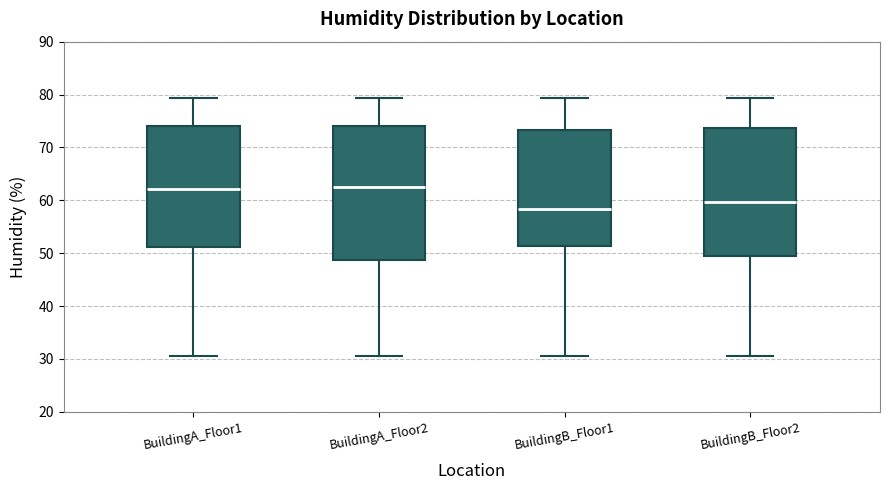

Which box is the tallest, from its lower edge to its upper edge?

BuildingA_Floor2